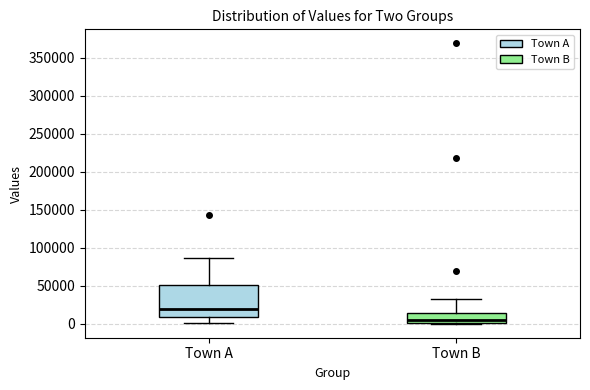

Reading left to right, transcribe this box plot: for each box, give where its median line is, the range the box spans, and where its two whiskers end, as read against the y-axis. The values are not printed on the chart, so give them approximately, as read against the axis.

Town A: median 20000, box 10000 to 50000, whiskers 0 to 85000
Town B: median 5000, box 0 to 15000, whiskers 0 to 35000